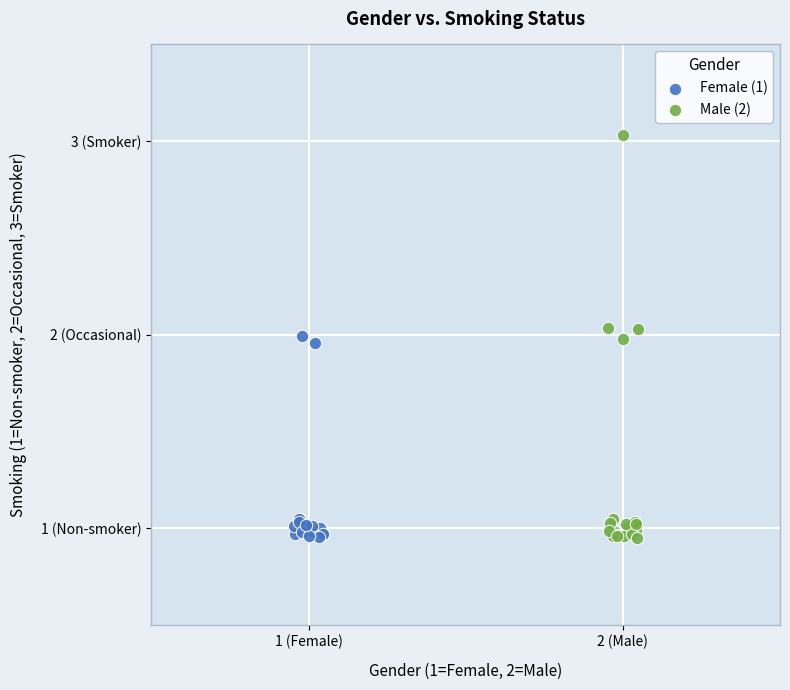

What are all the series names shown in the legend?

Female (1), Male (2)